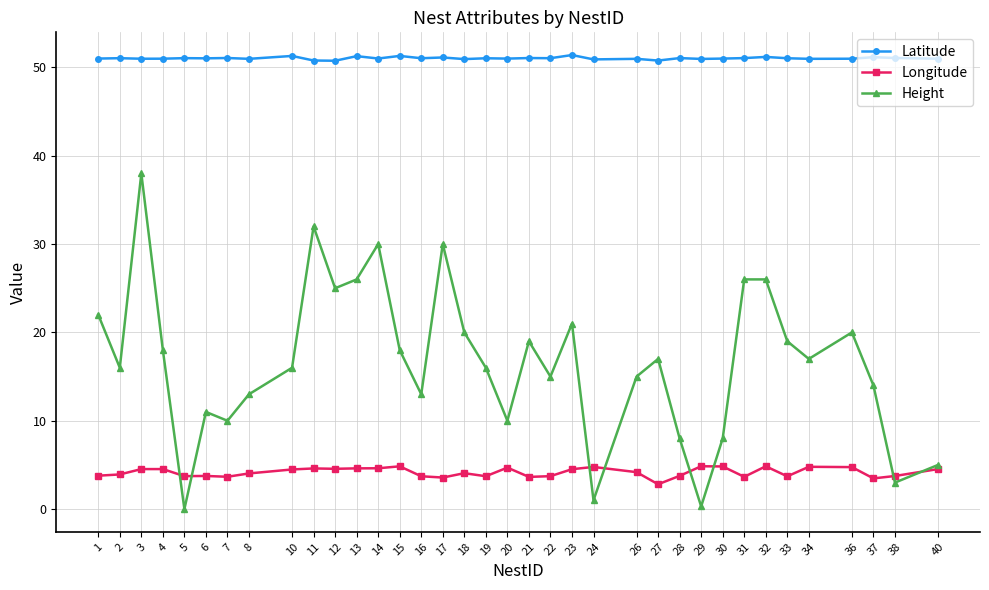

After their last crossing, which series has the higher values: Height or Longitude?

Height